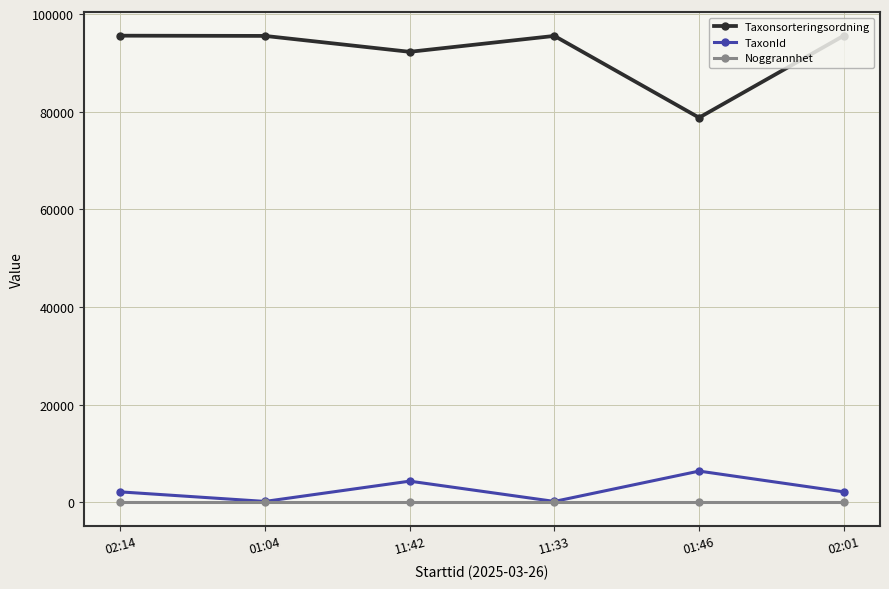

True or false: Taxonsorteringsordning and Noggrannhet cross at least once.

False